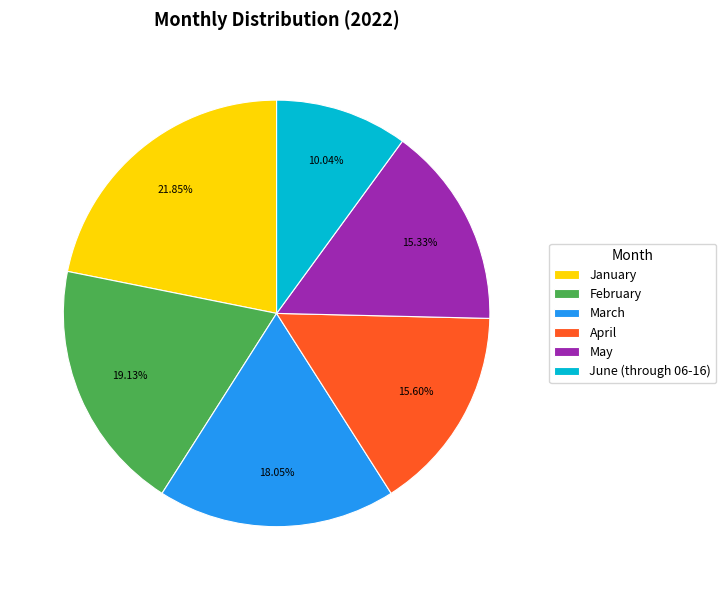

Count the number of slices in the pie.

6